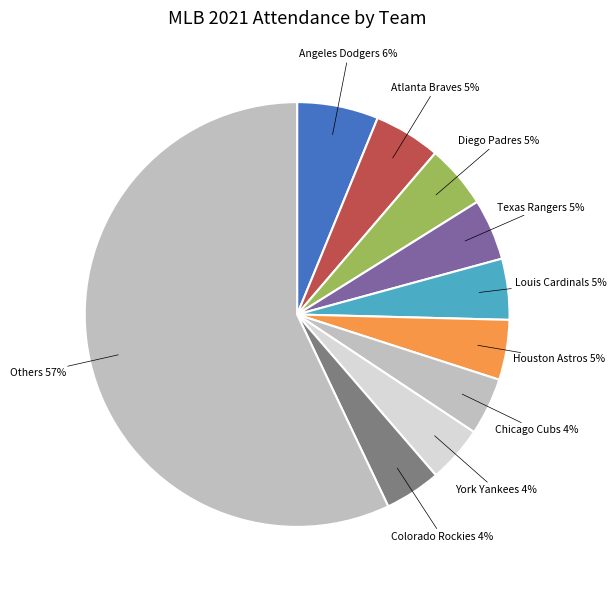

Between Angeles Dodgers and Houston Astros, which is larger?

Angeles Dodgers